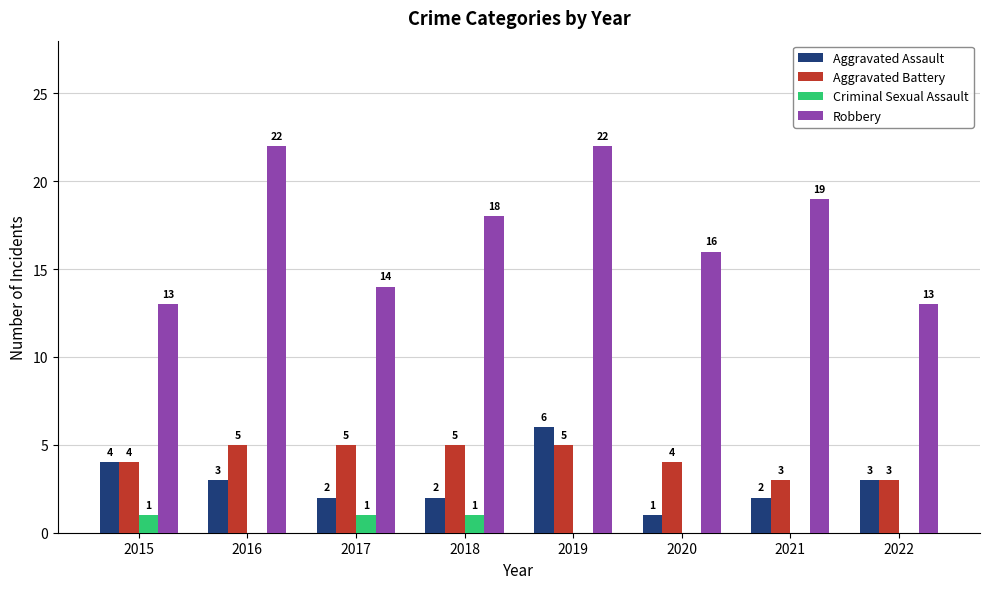

Reading left to right, extract all data points from this chart.

Aggravated Assault: 4	3	2	2	6	1	2	3
Aggravated Battery: 4	5	5	5	5	4	3	3
Criminal Sexual Assault: 1	0	1	1	0	0	0	0
Robbery: 13	22	14	18	22	16	19	13